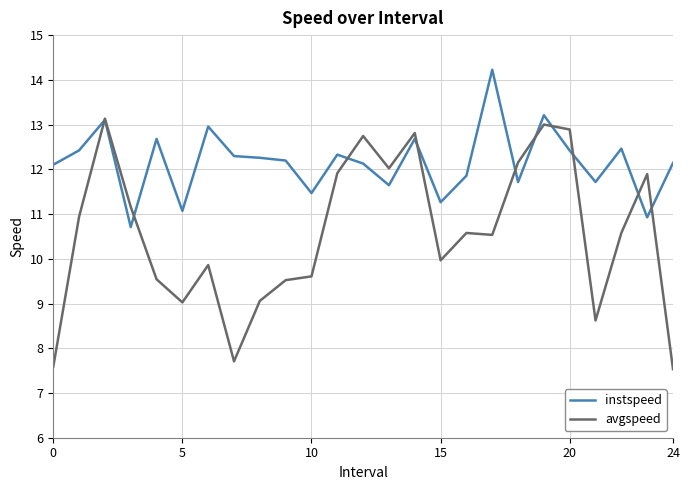

What is the minimum value for instspeed?

10.7